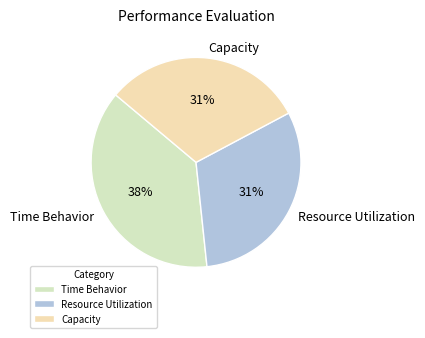

How many segments does this pie chart have?

3